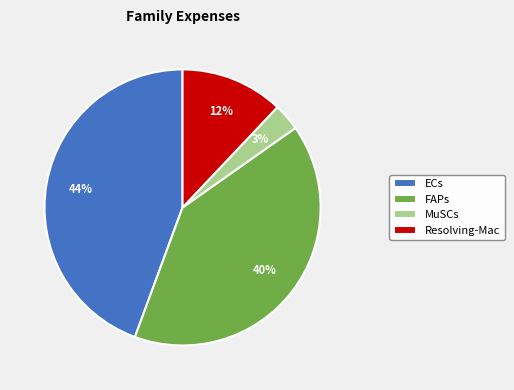

True or false: ECs accounts for 44% of the total.

True